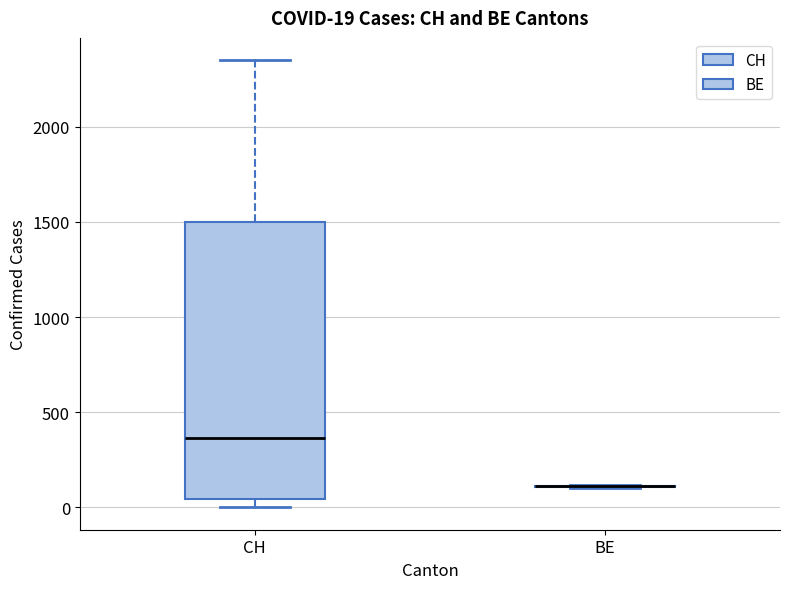

Comparing the boxes themselves (not the whiskers), which one is the tallest?

CH